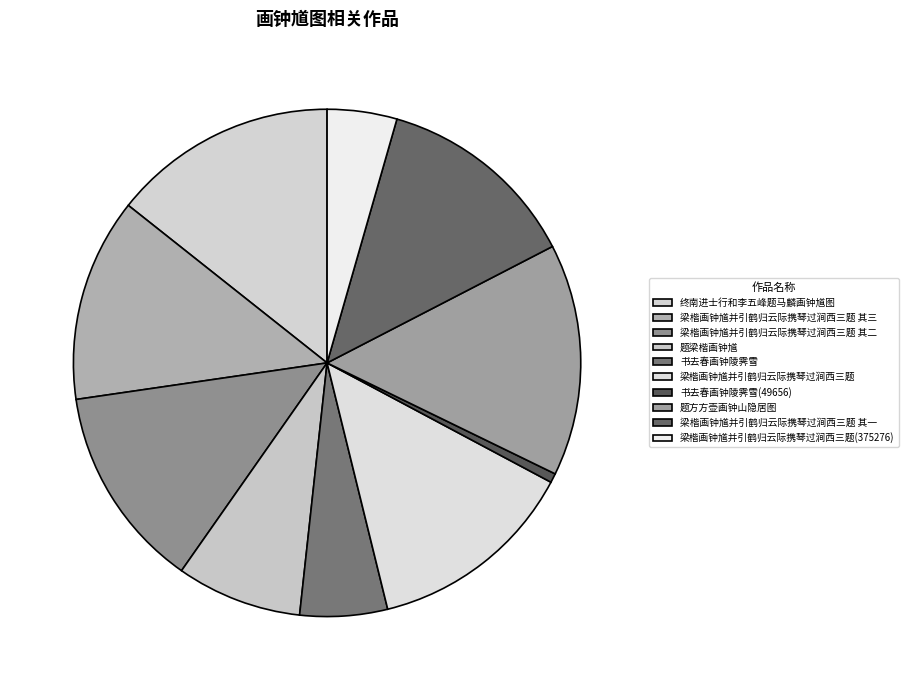

To the nearest percent, what is the combined percentage of 梁楷画钟馗并引鹤归云际携琴过涧西三题 其一 and 书去春画钟陵霁雪?

19%